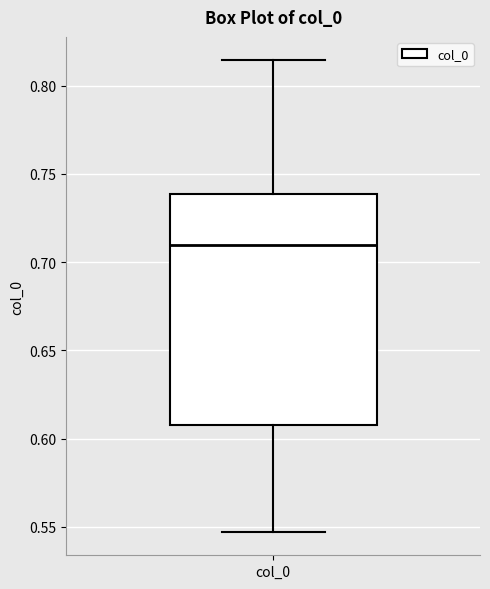

Read this box plot against the y-axis: the position of the median line, the range covered by the box, and the ends of both whiskers. The values are not printed on the chart, so give them approximately, as read against the axis.

median 0.710, box 0.610 to 0.740, whiskers 0.545 to 0.815